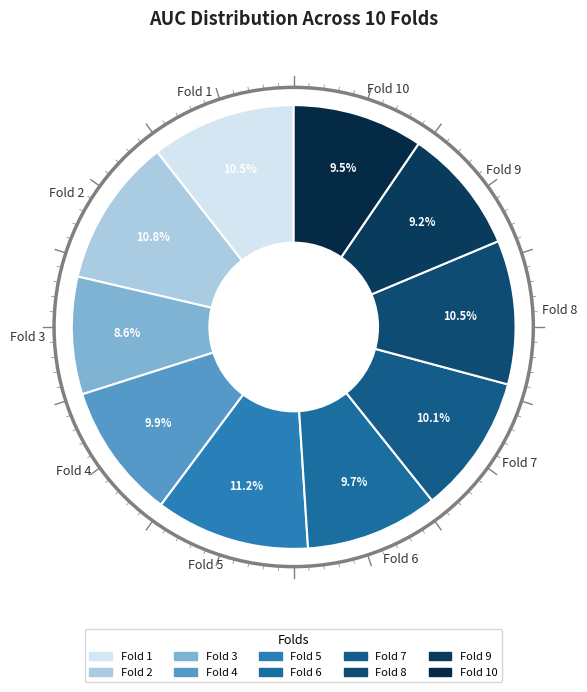

What percentage is the Fold 6 slice, to the nearest percent?

10%